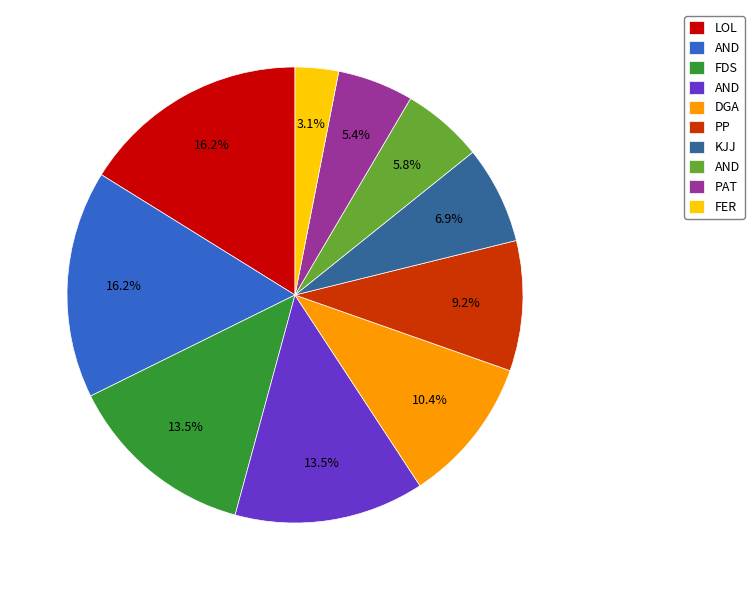

Is there a majority slice in this chart?

No